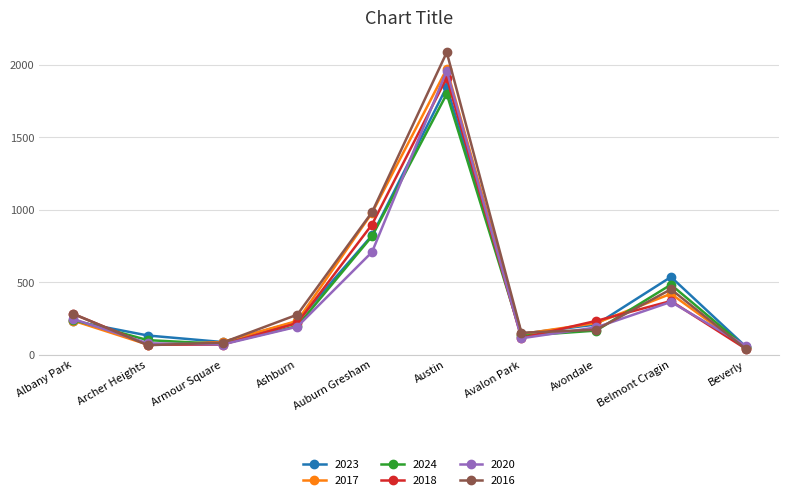

What are all the series names shown in the legend?

2023, 2017, 2024, 2018, 2020, 2016